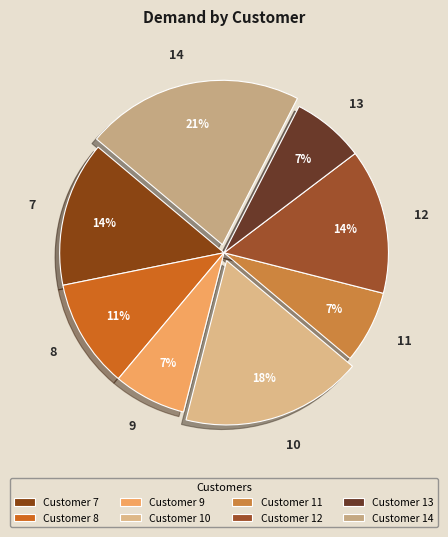

Is there any slice that represents more than half of the pie?

No